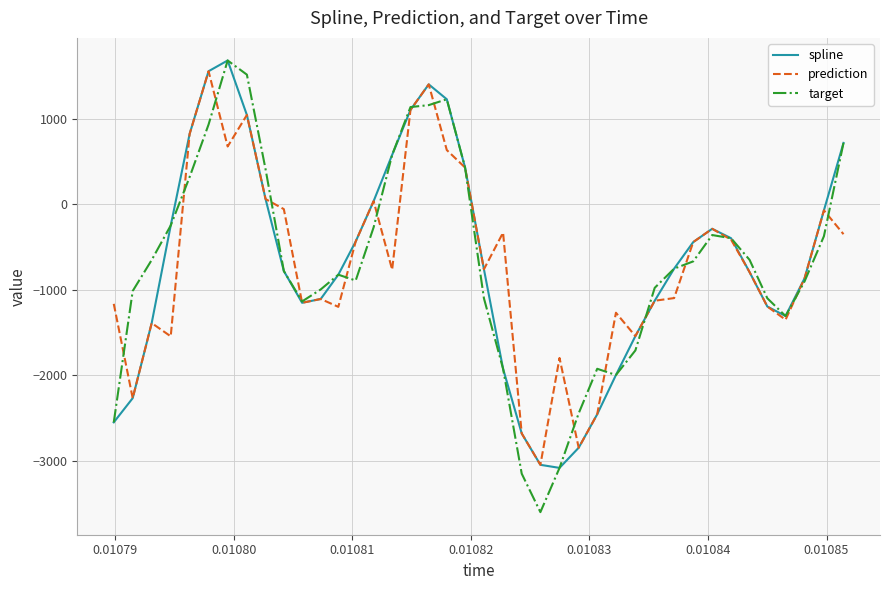

How many interior local valleys does the spline series have?

3